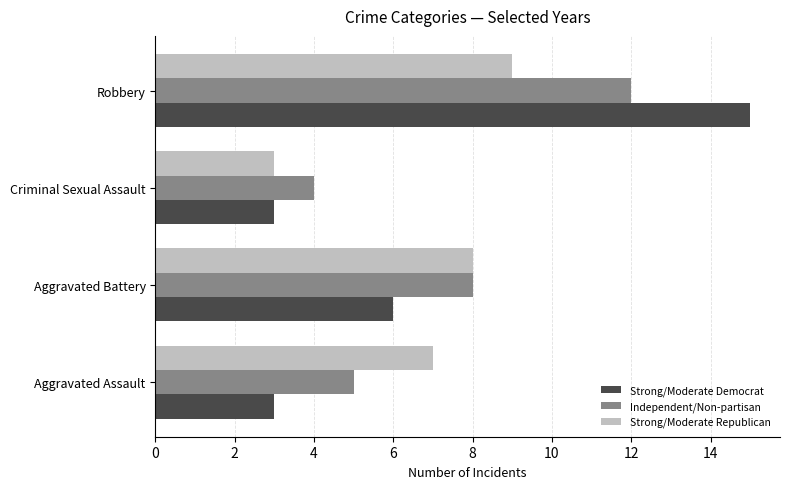

How many categories are shown in the chart?

4